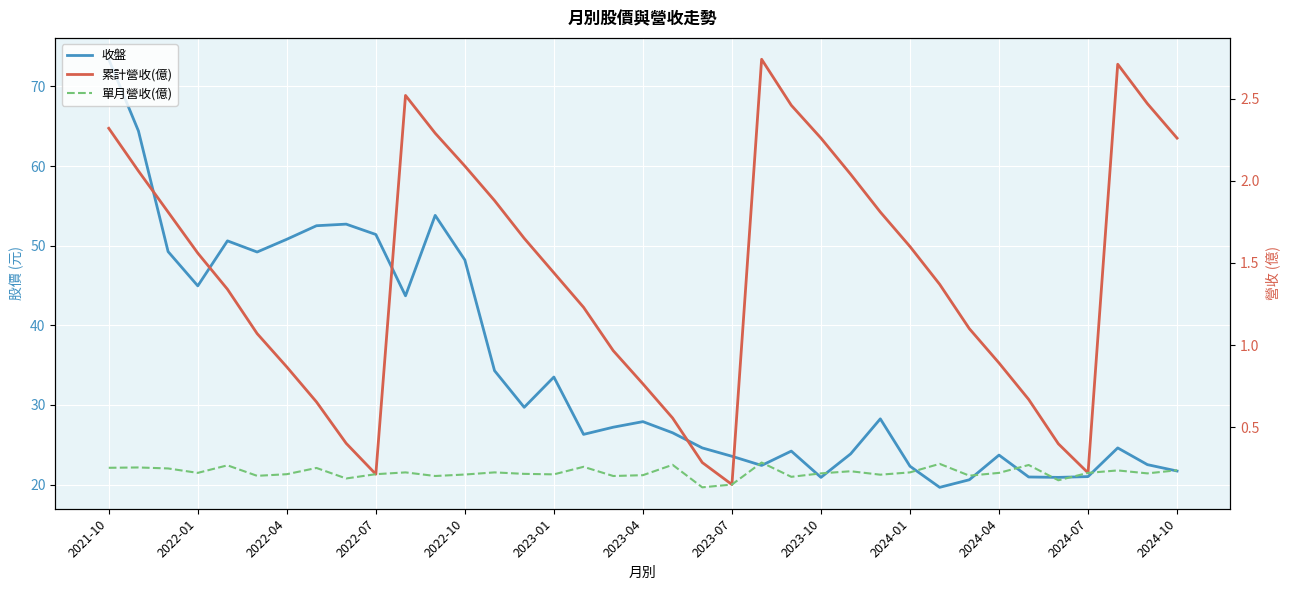

What is the value of the 單月營收(億) point at the 13th from the left?

0.2